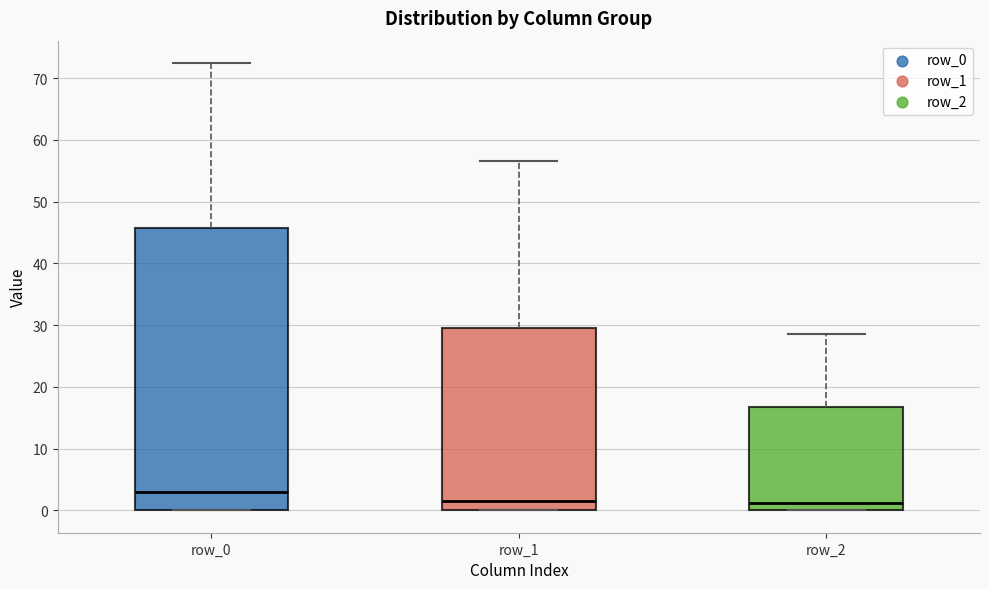

Comparing the boxes themselves (not the whiskers), which one is the tallest?

row_0